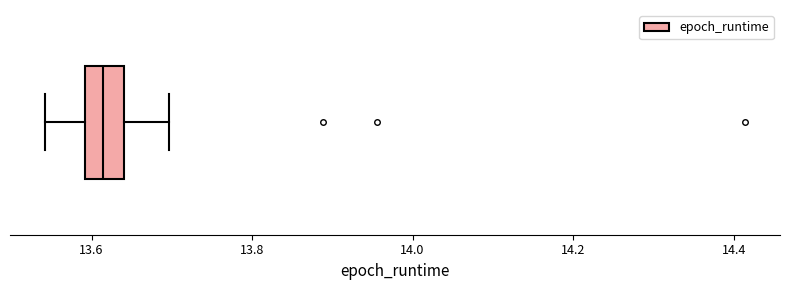

Transcribe this box plot: give where the median line is, the range the box spans, and where the two whiskers end, as read against the x-axis. The values are not printed on the chart, so give them approximately, as read against the axis.

median 13.62, box 13.60 to 13.64, whiskers 13.54 to 13.70